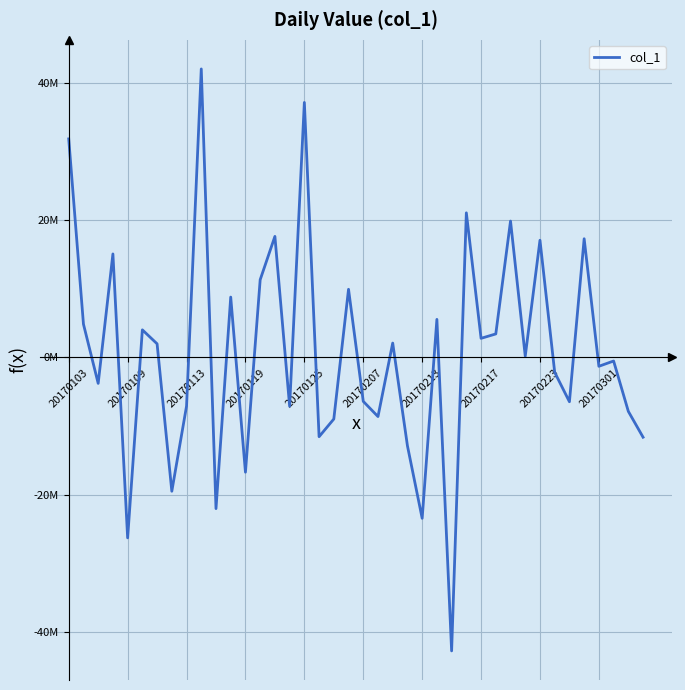

How many lines are shown in the chart?

1